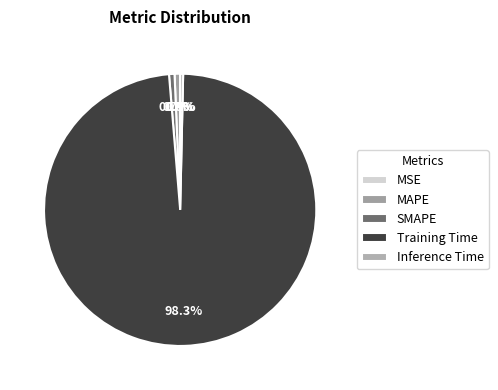

Which slice represents more than half of the pie?

Training Time